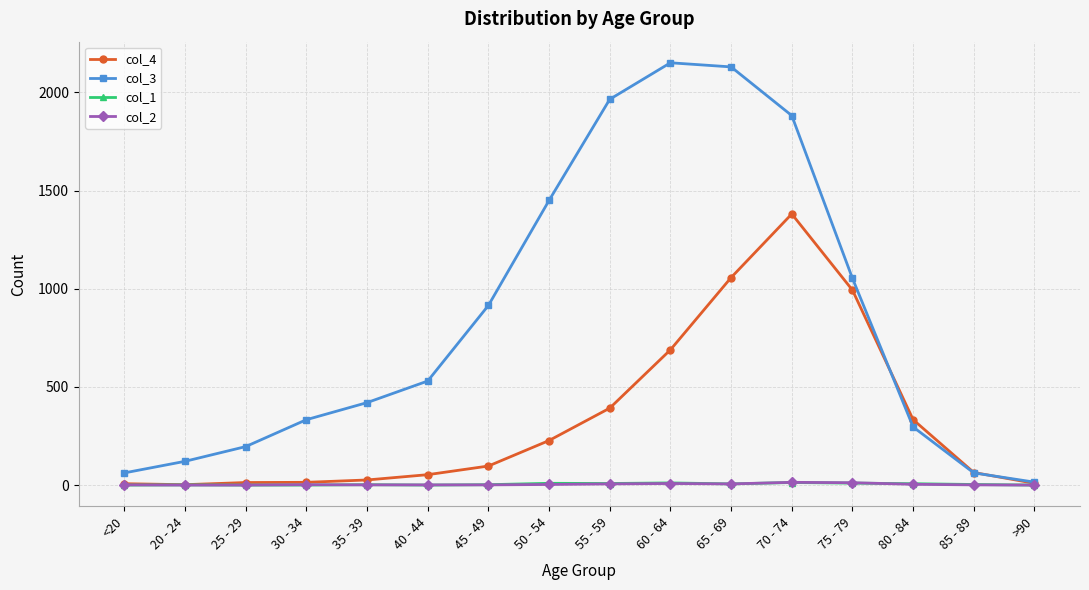

True or false: col_4 has more than 0 points higher than both neighbors.

True